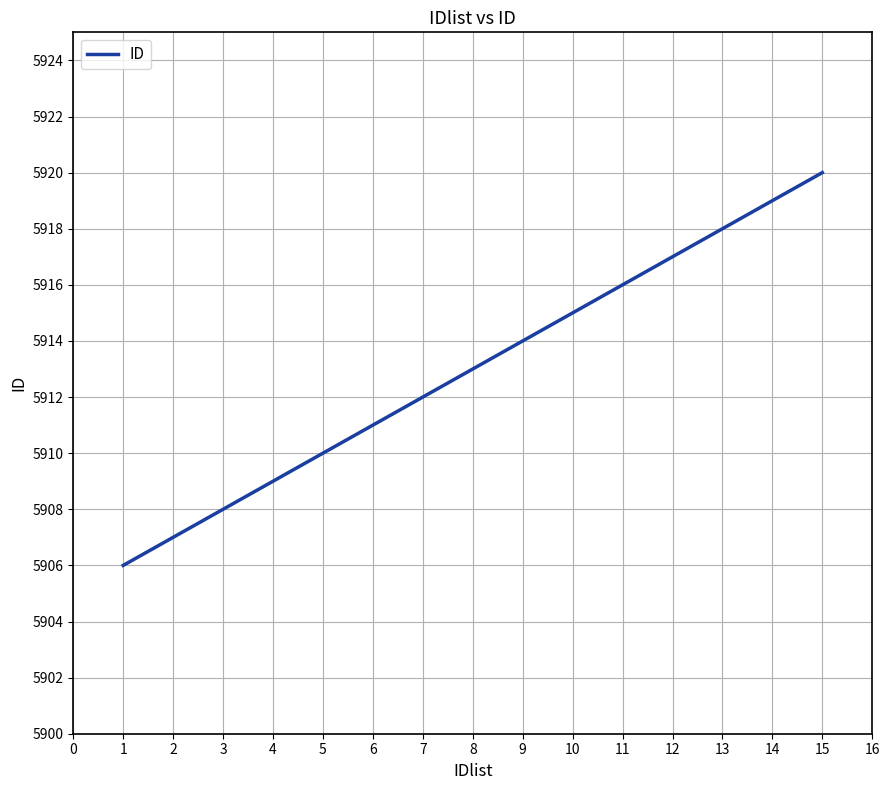

Reading right to left, list all the values displayed in this chart.

5920	5919	5918	5917	5916	5915	5914	5913	5912	5911	5910	5909	5908	5907	5906